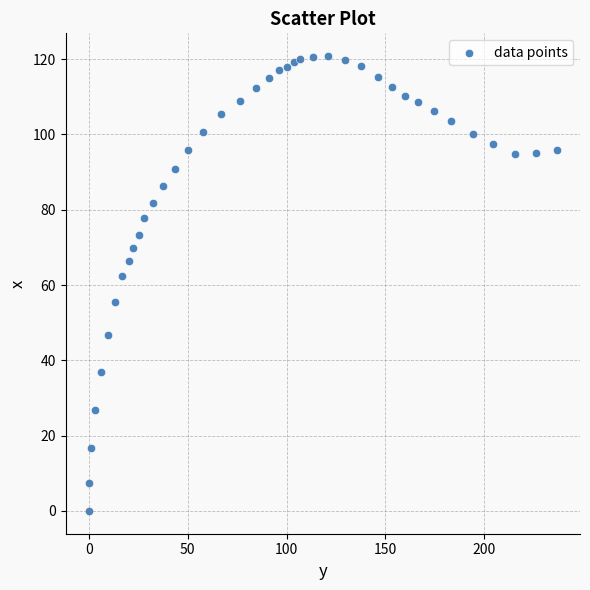

What Y value in the scatter plot is closest to 60?

62.3